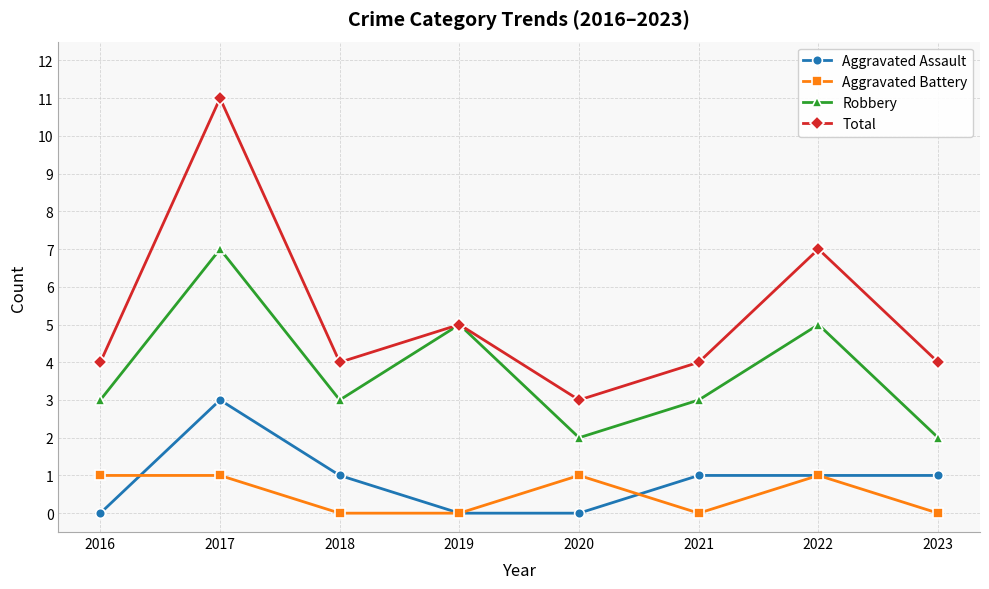

Does the chart have visible grid lines?

Yes